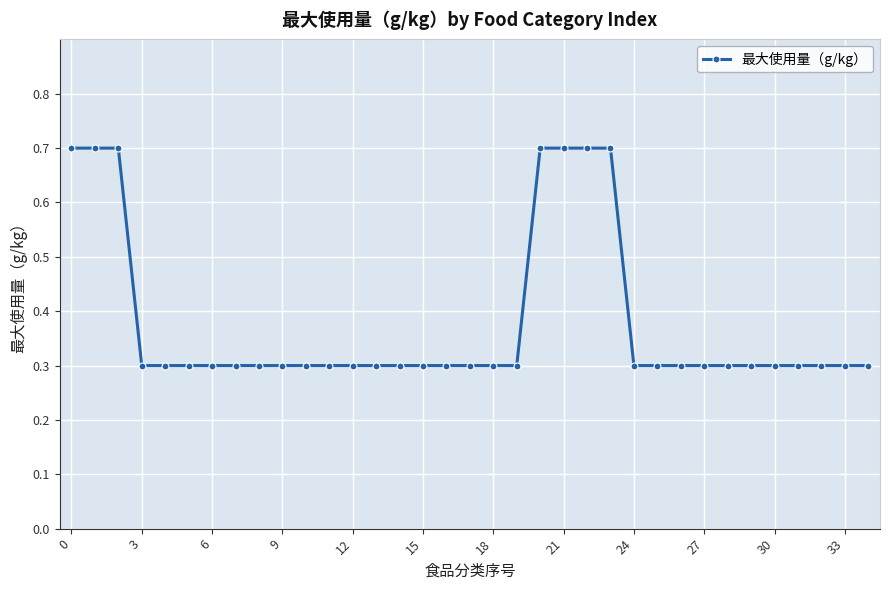

Count the values in the range 0 to 1.

35